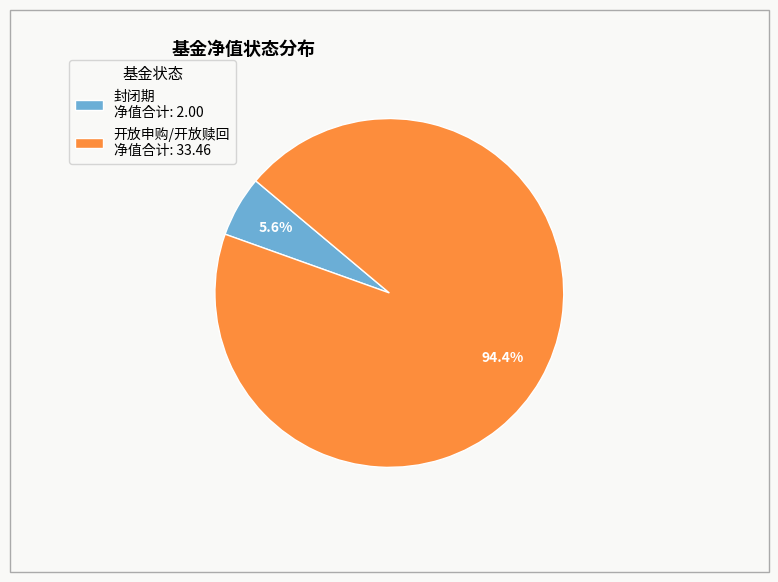

What percentage is NOT represented by 开放申购/开放赎回 净值合计: 33.46?

5.6%